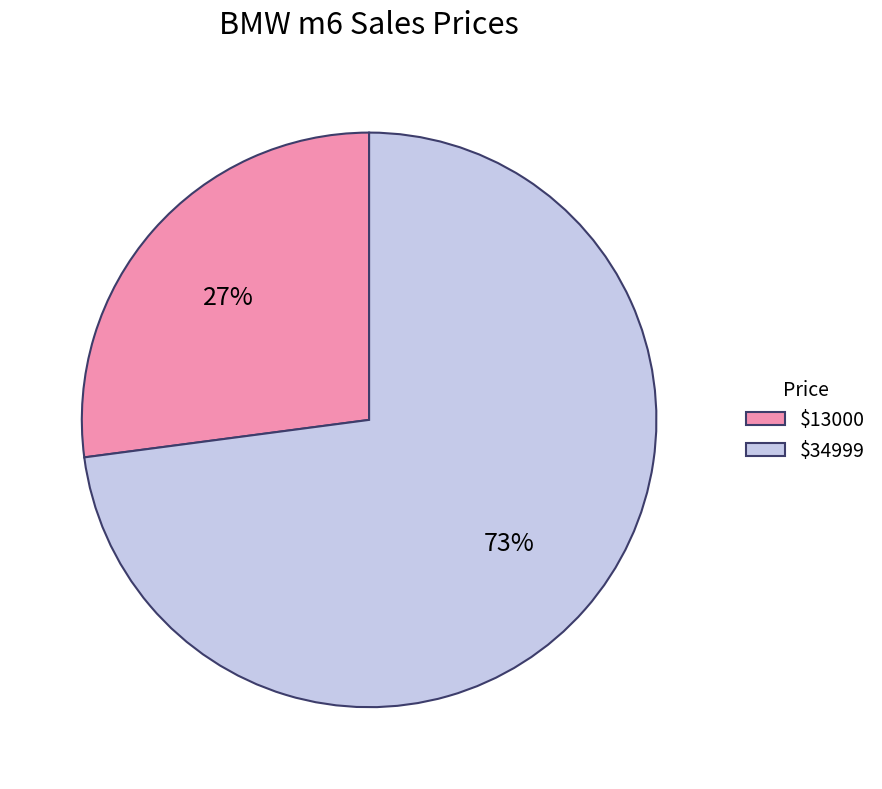

To the nearest percent, what is the average slice percentage?

50%